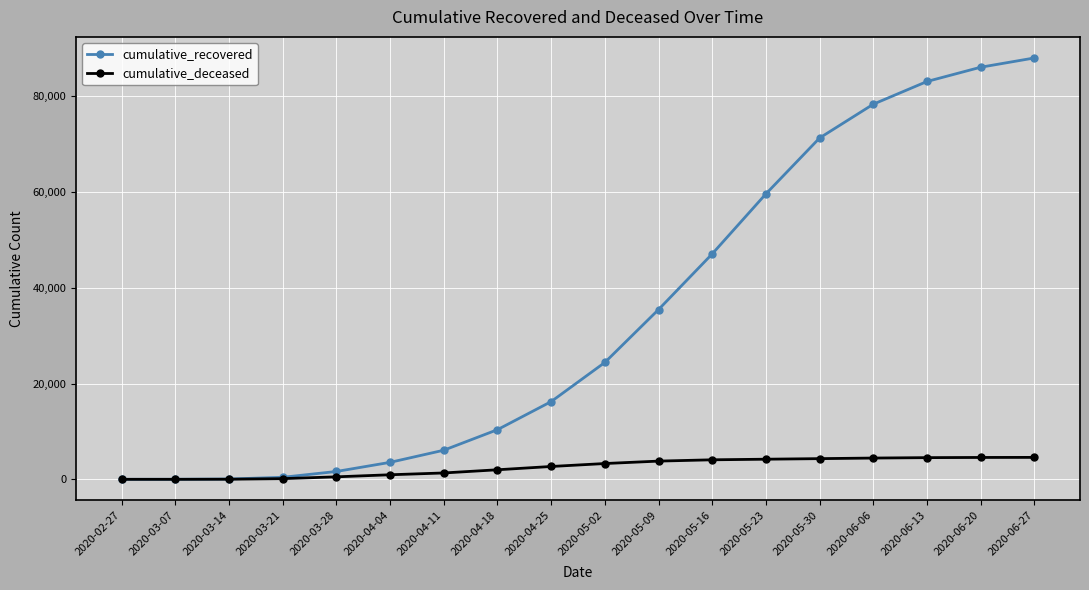

Rank the series by their maximum value, from highest to lowest.

cumulative_recovered, cumulative_deceased